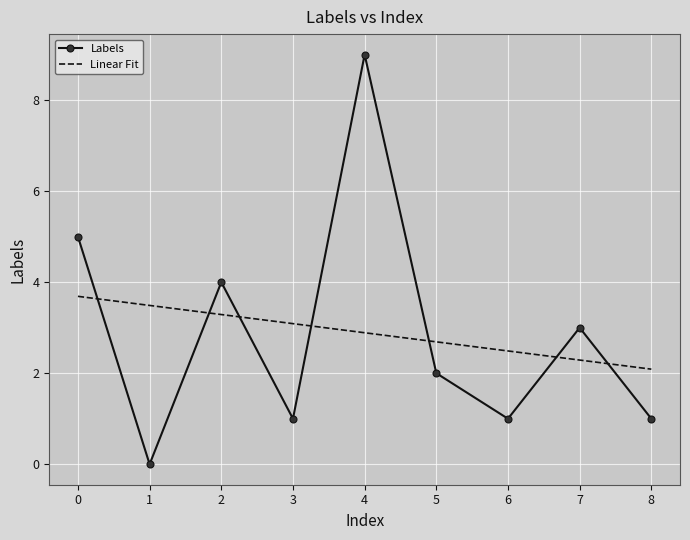

Rank the categories by value from highest to lowest.

4, 0, 2, 7, 5, 3, 6, 8, 1